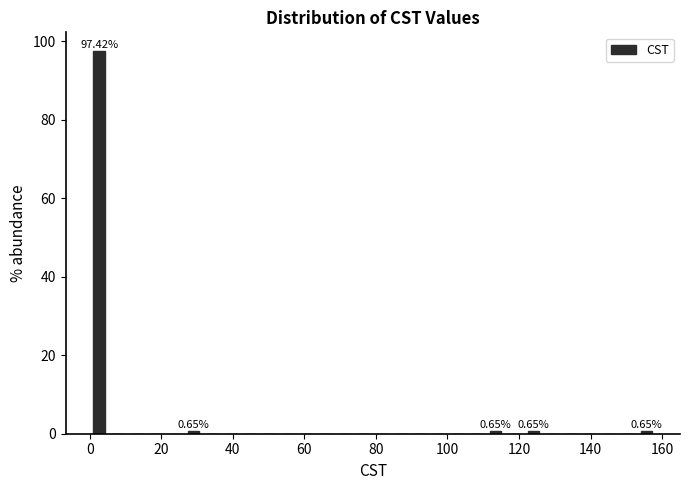

Read against the x-axis, roughly where is the centre of the tallest bar?

2